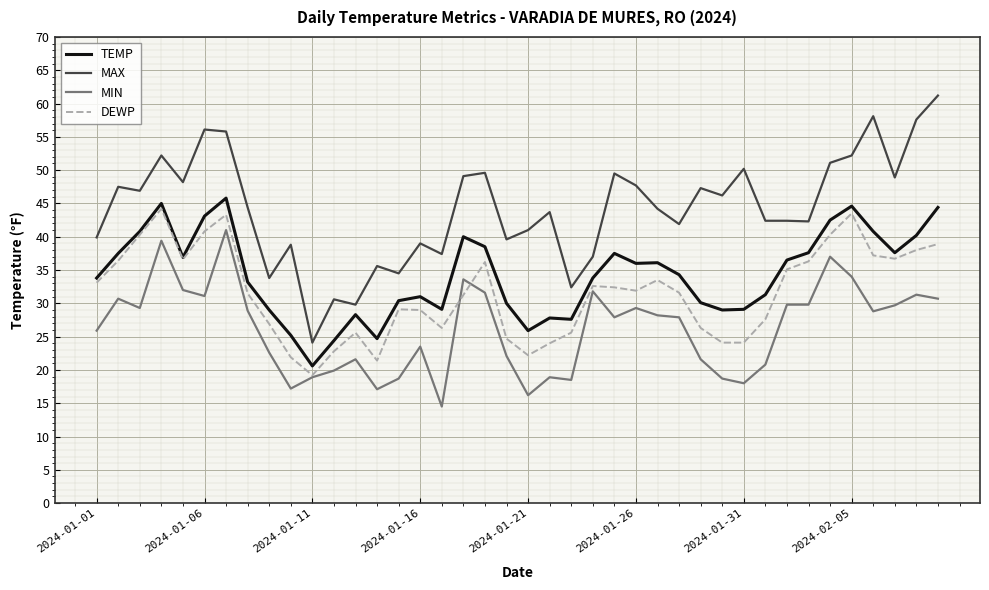

Read the MIN value at 2024-01-01.

25.9